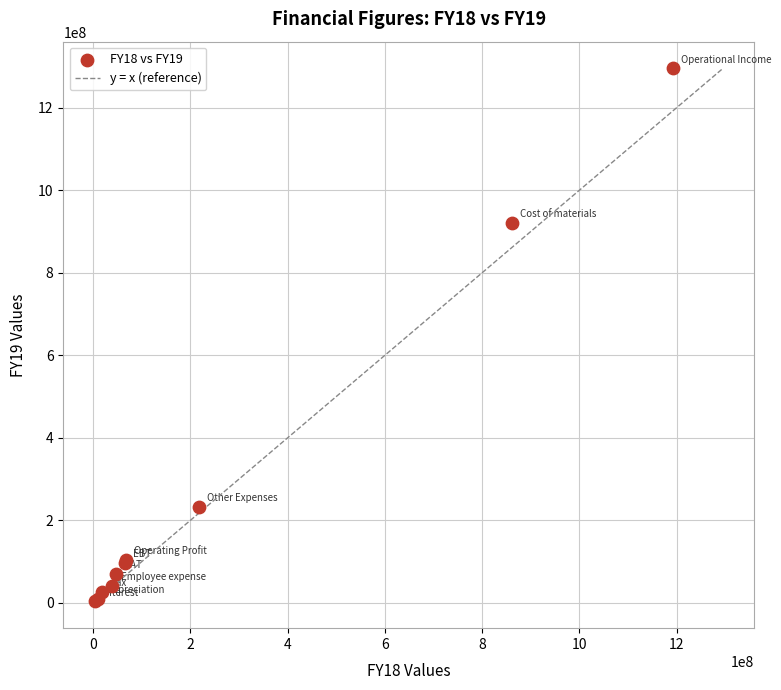

What Y value in the scatter plot is closest to 649434303?

921156385.4